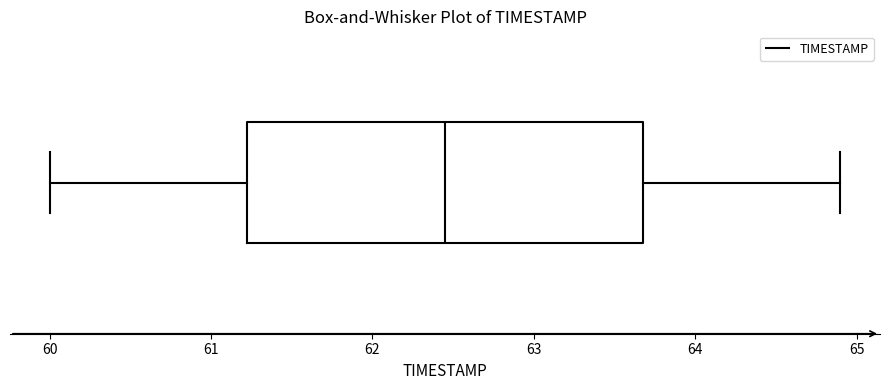

Where does the median line of the box sit on the x-axis? The values are not printed on the chart, so give them approximately, as read against the axis.

62.5